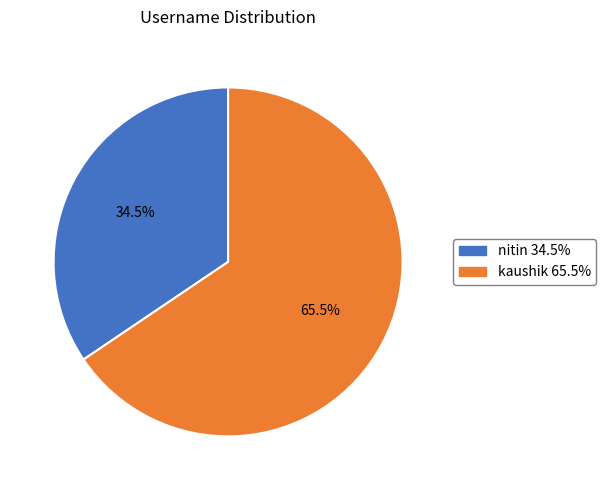

What is the ratio of the value at nitin to the value at kaushik?

0.5